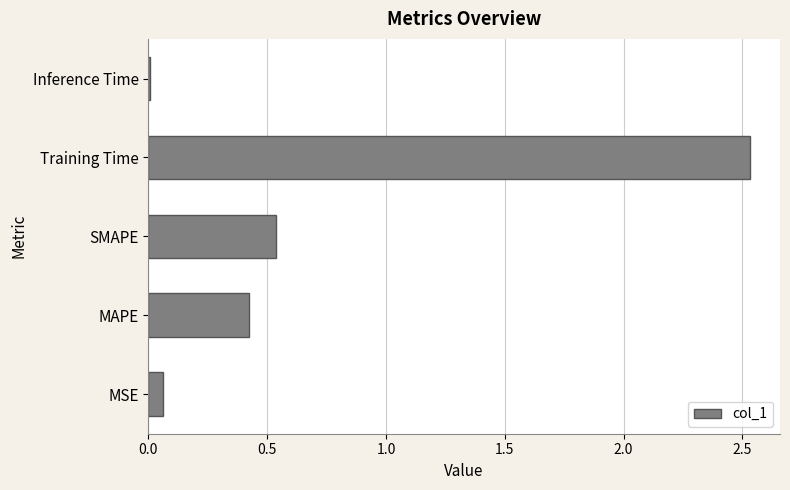

Rank the categories by value from lowest to highest.

Inference Time, MSE, MAPE, SMAPE, Training Time